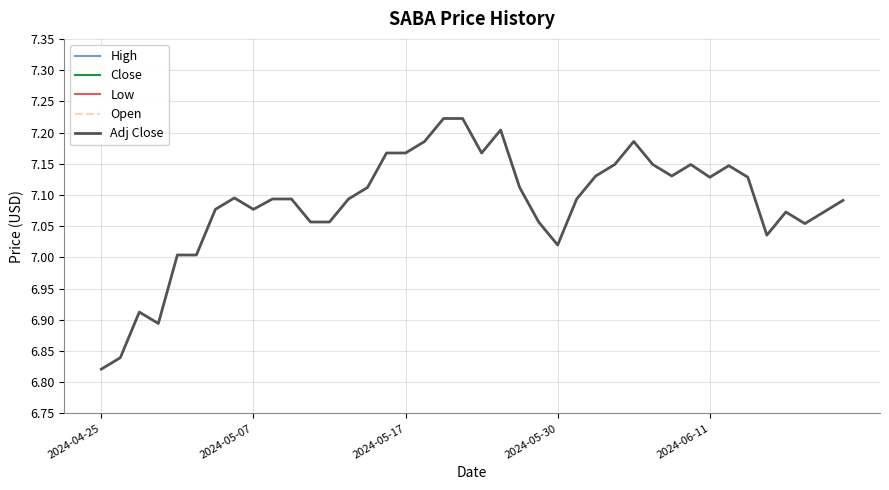

What are all the series names shown in the legend?

High, Close, Low, Open, Adj Close